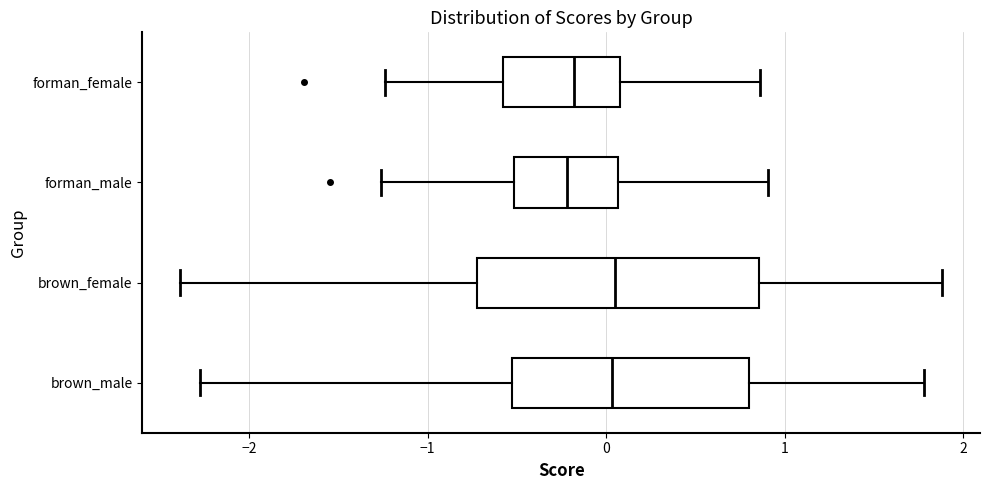

Where does the right whisker of the box for forman_male end on the x-axis? The values are not printed on the chart, so give them approximately, as read against the axis.

0.9